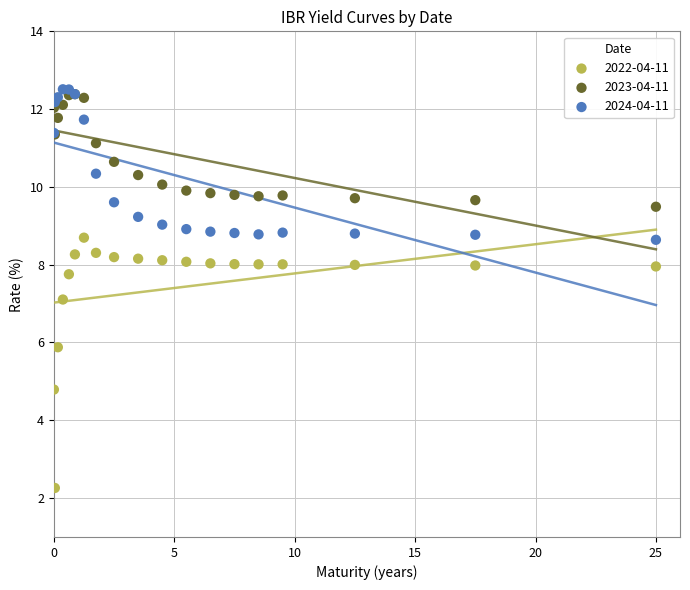

Which series has the widest spread of Y values?

2022-04-11